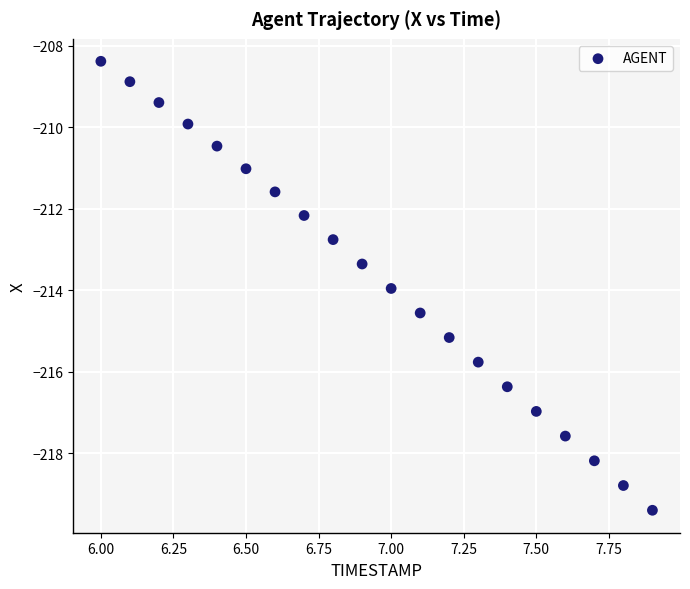

What is the range of Y values (max minus min)?

11.0